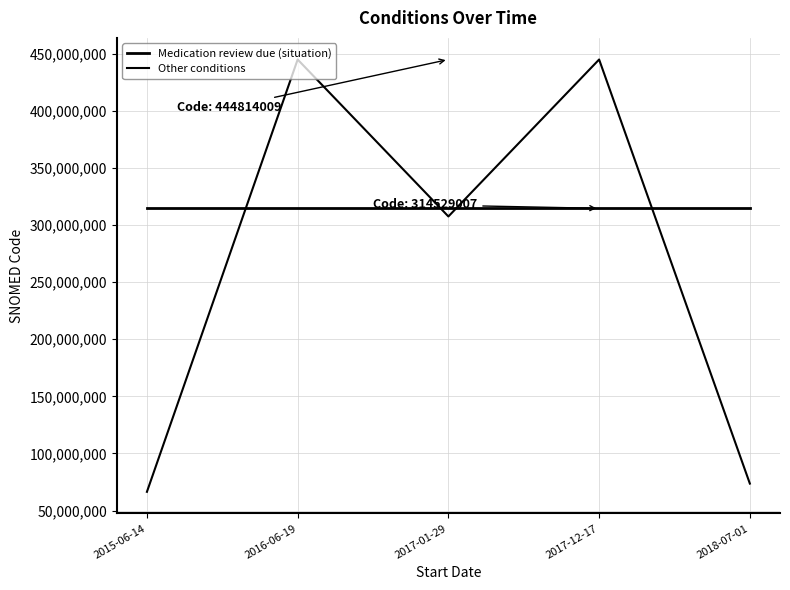

True or false: Other conditions has more than 1 interior local peaks.

True